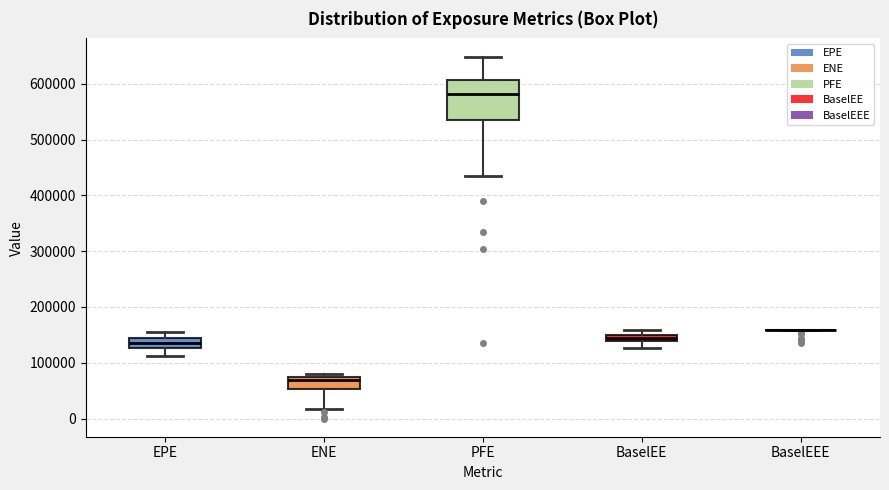

Where does the lower whisker of the box for PFE end on the y-axis? The values are not printed on the chart, so give them approximately, as read against the axis.

430000